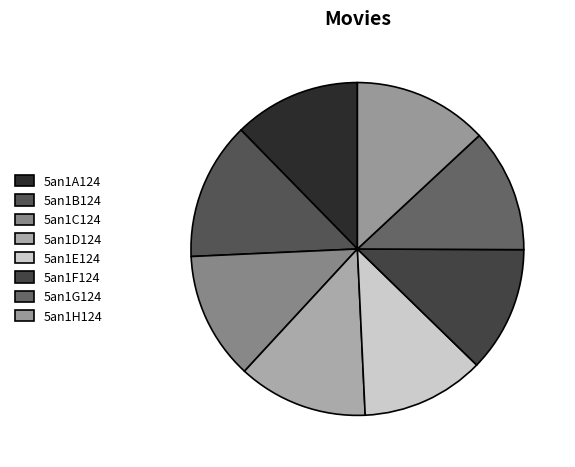

What is the change in value from 5an1E124 to 5an1H124?

+2.7